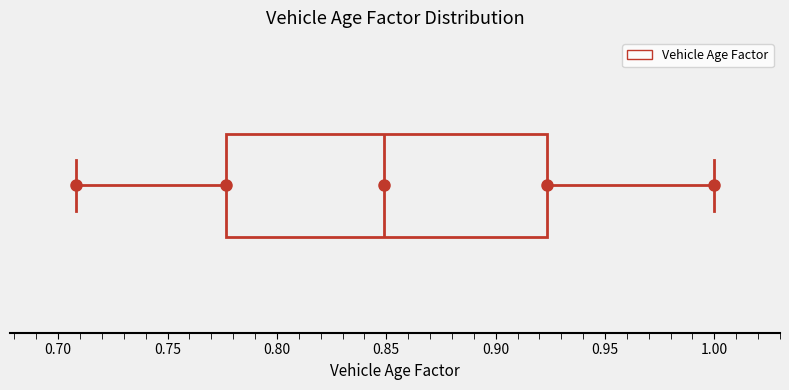

Where does the median line of the box sit on the x-axis? The values are not printed on the chart, so give them approximately, as read against the axis.

0.850